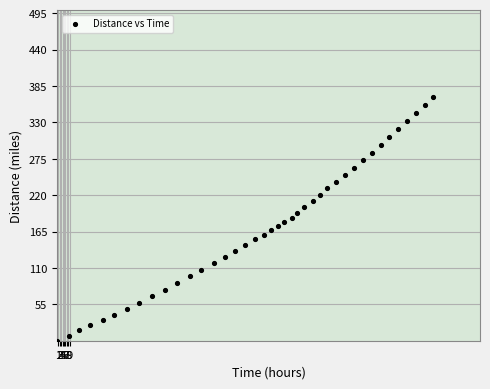

What is the range of X values (max minus min)?

266.4